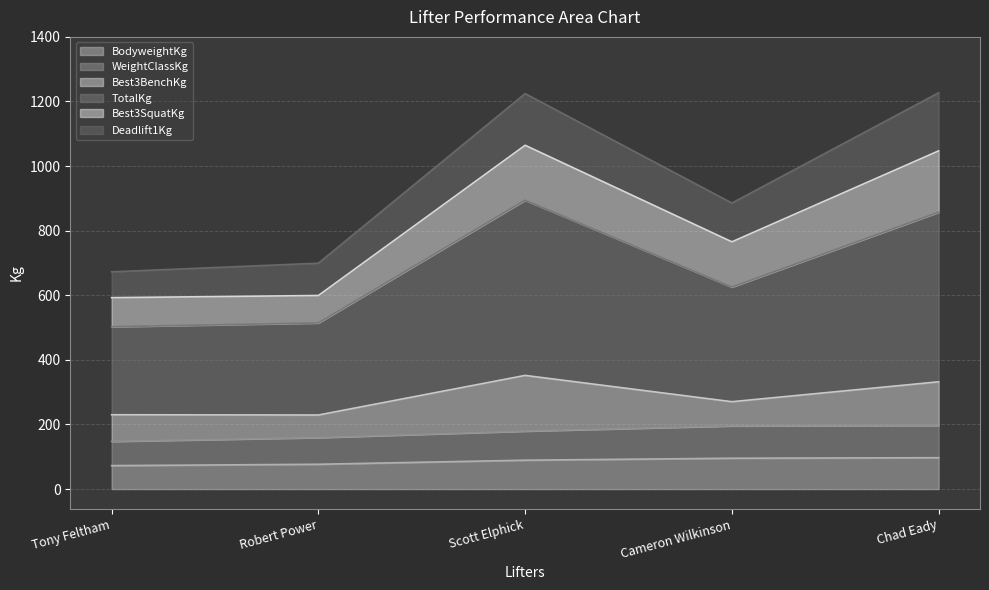

The value of WeightClassKg at Tony Feltham is 147.6. True or false?

True